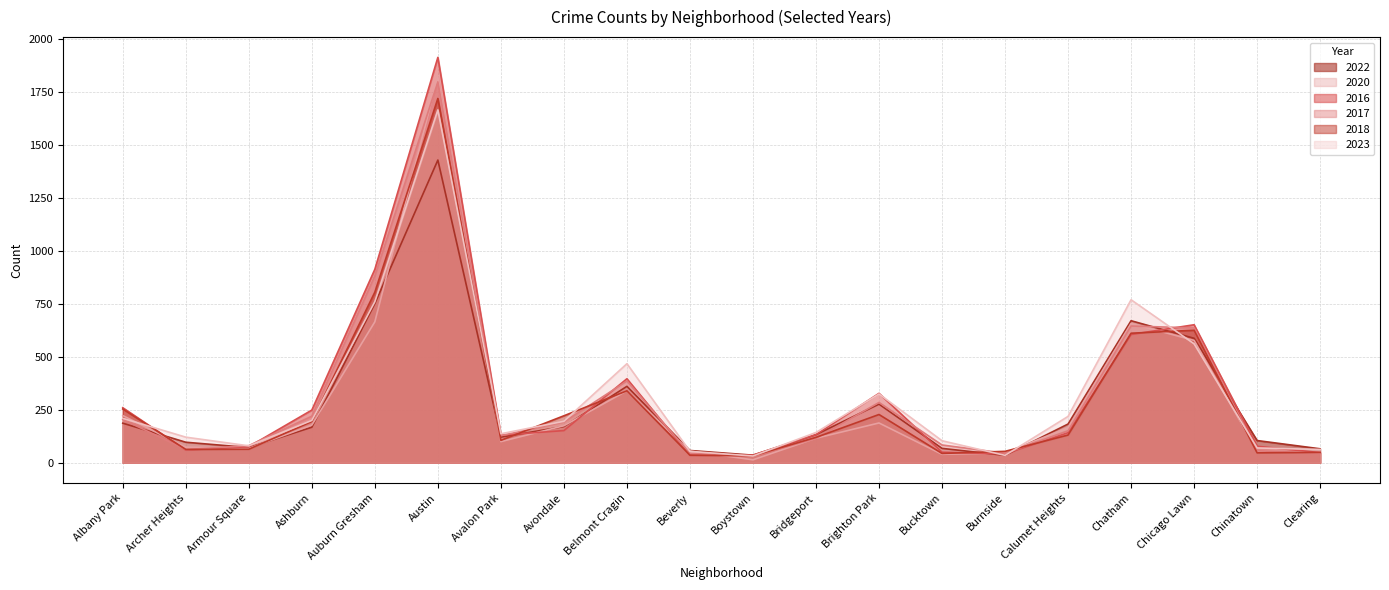

True or false: 2022 has more than 2 points higher than both neighbors.

True